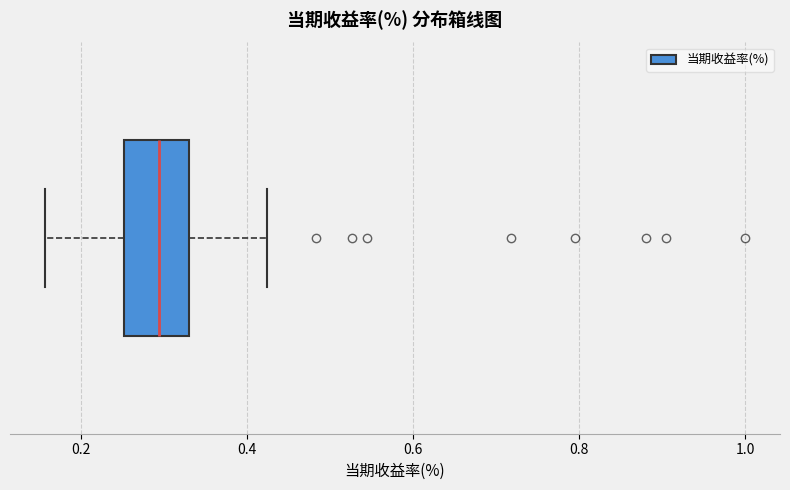

Transcribe this box plot: give where the median line is, the range the box spans, and where the two whiskers end, as read against the x-axis. The values are not printed on the chart, so give them approximately, as read against the axis.

median 0.30, box 0.26 to 0.32, whiskers 0.16 to 0.42